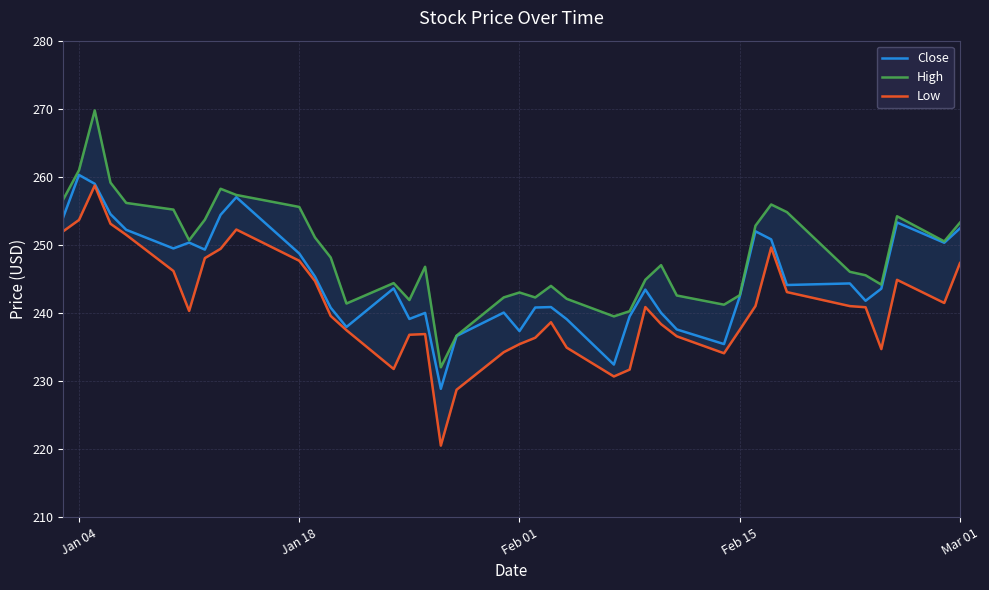

The Close series shows 143.6 at 19. True or false?

False